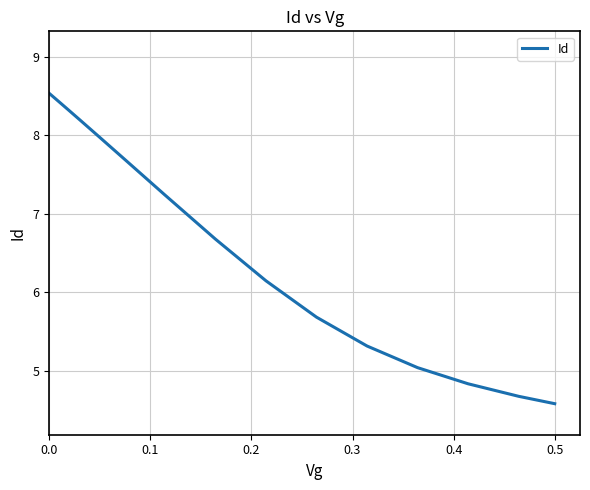

What is the difference between the maximum and minimum values?

4.0